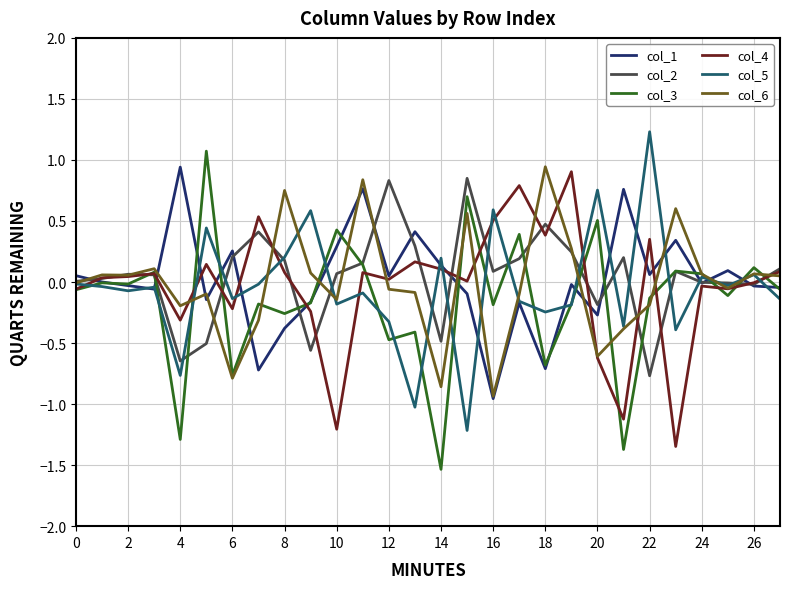

What is the maximum value shown in the chart?

1.2